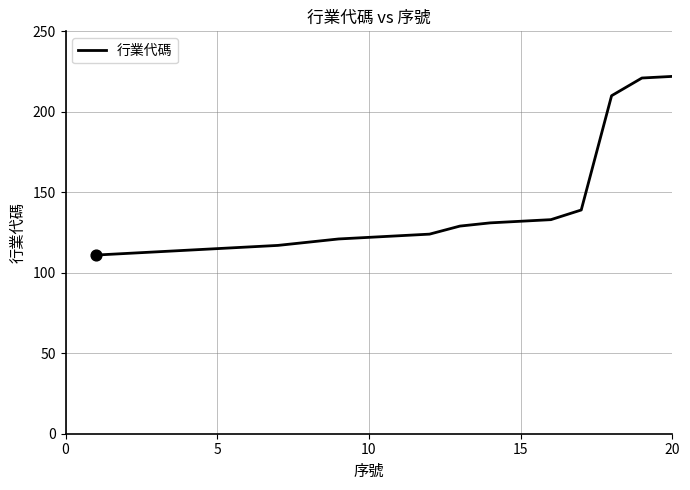

What is the greatest value displayed?

222